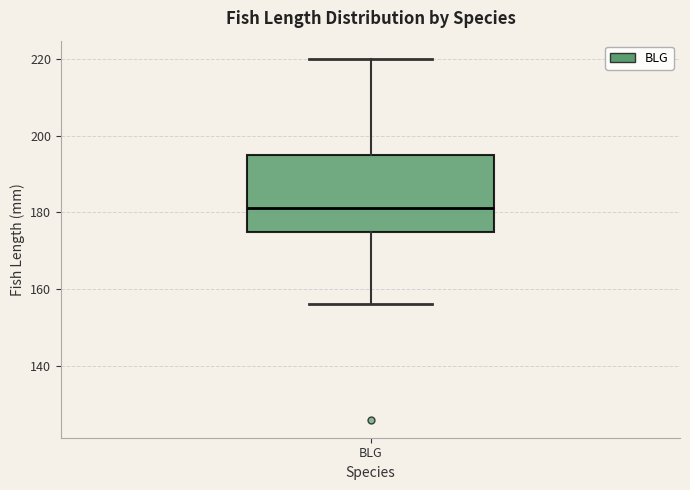

Where does the lower whisker of the box for BLG end on the y-axis? The values are not printed on the chart, so give them approximately, as read against the axis.

156